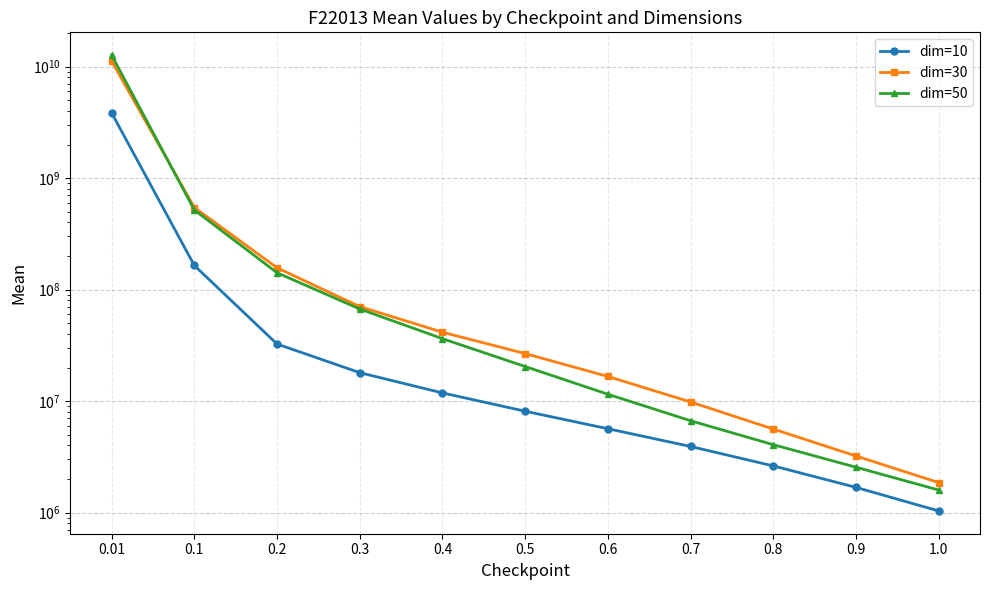

At how many categories does at least one series exceed 3423813820?

1